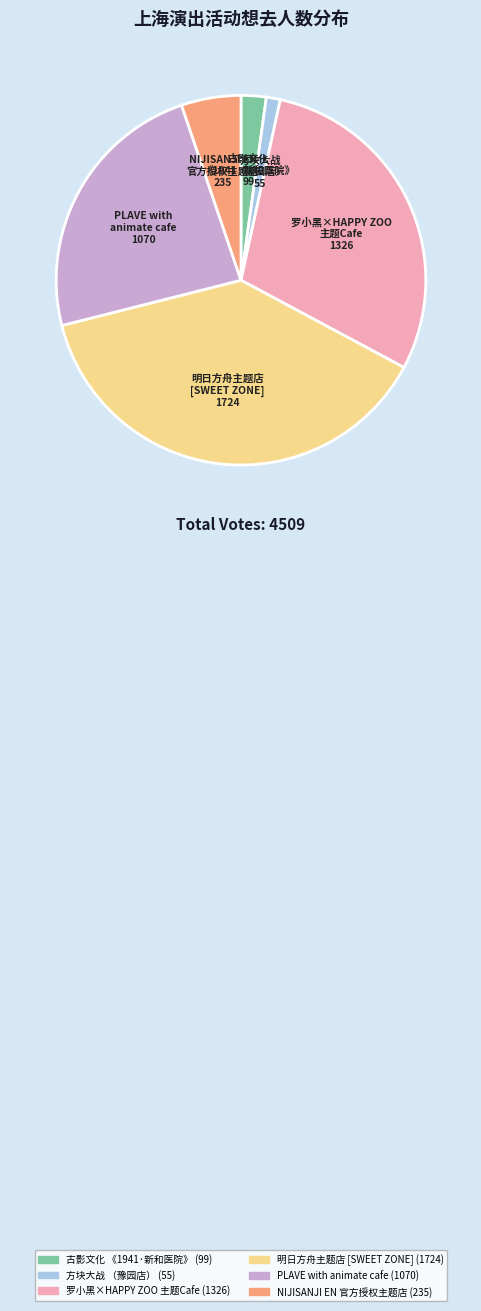

Does any single category account for the majority?

No